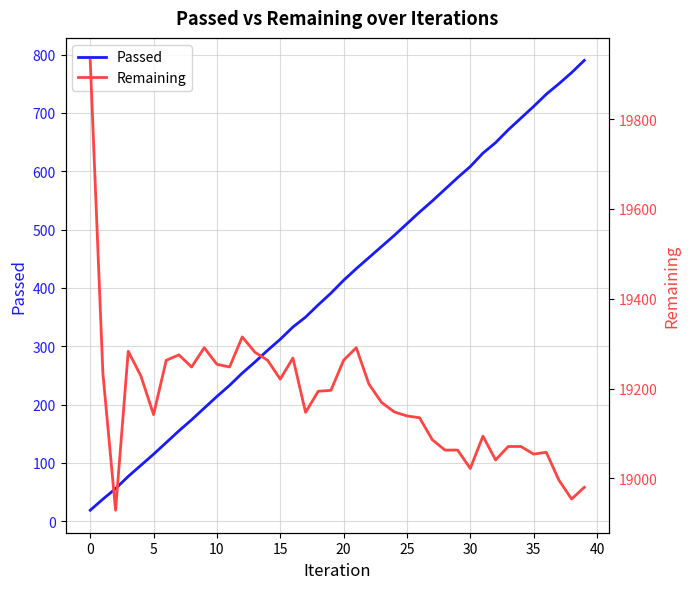

How many data points in Passed are less than 413?

20